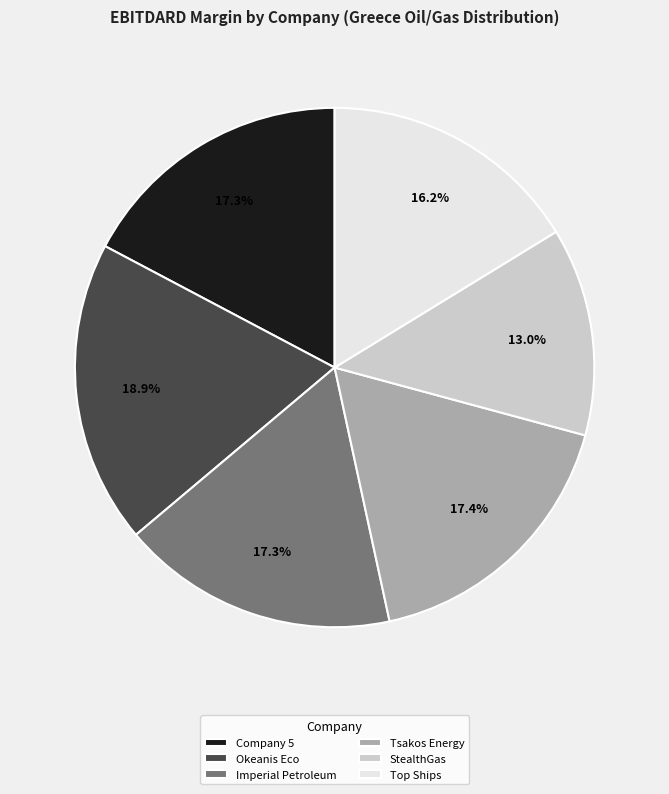

Which category has the biggest portion of the pie?

Okeanis Eco